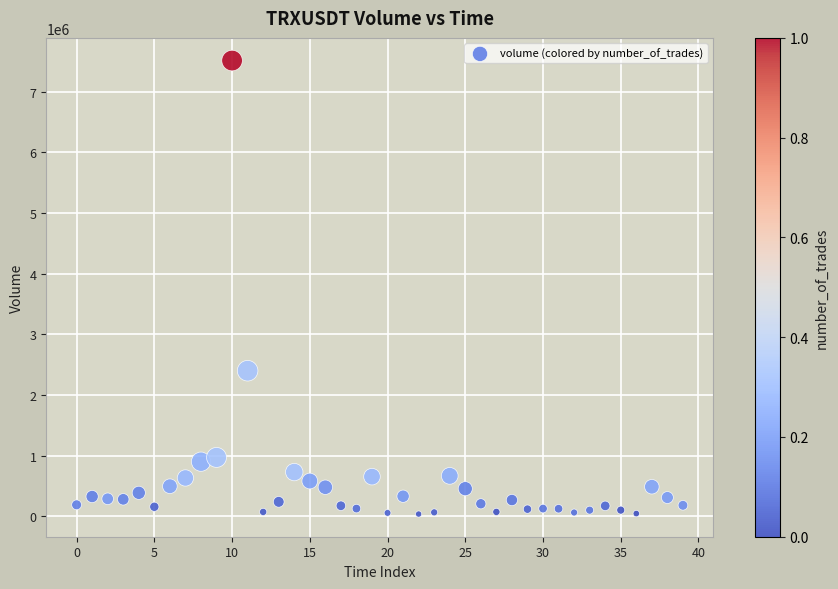

What is the range of Y values (max minus min)?

7478069